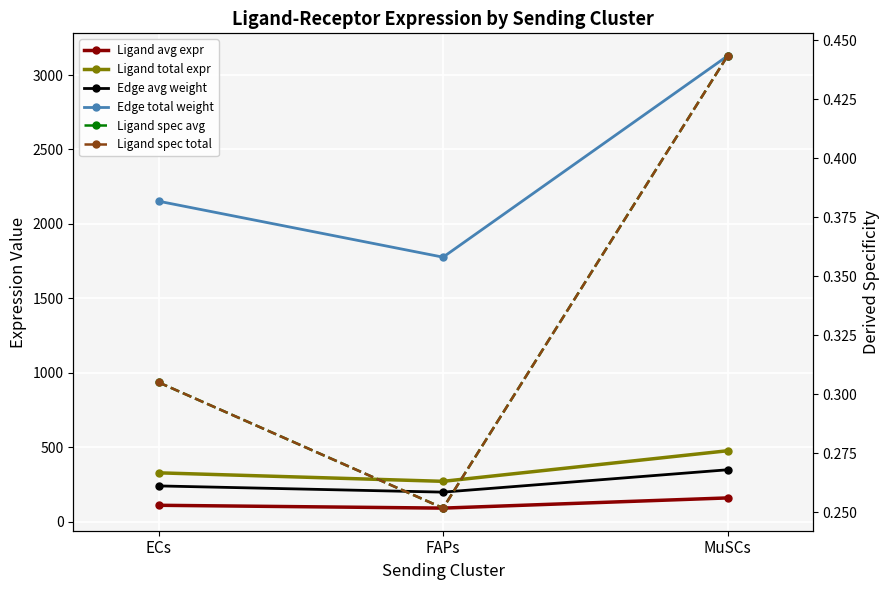

What is the label of the 1st point from the left?

ECs